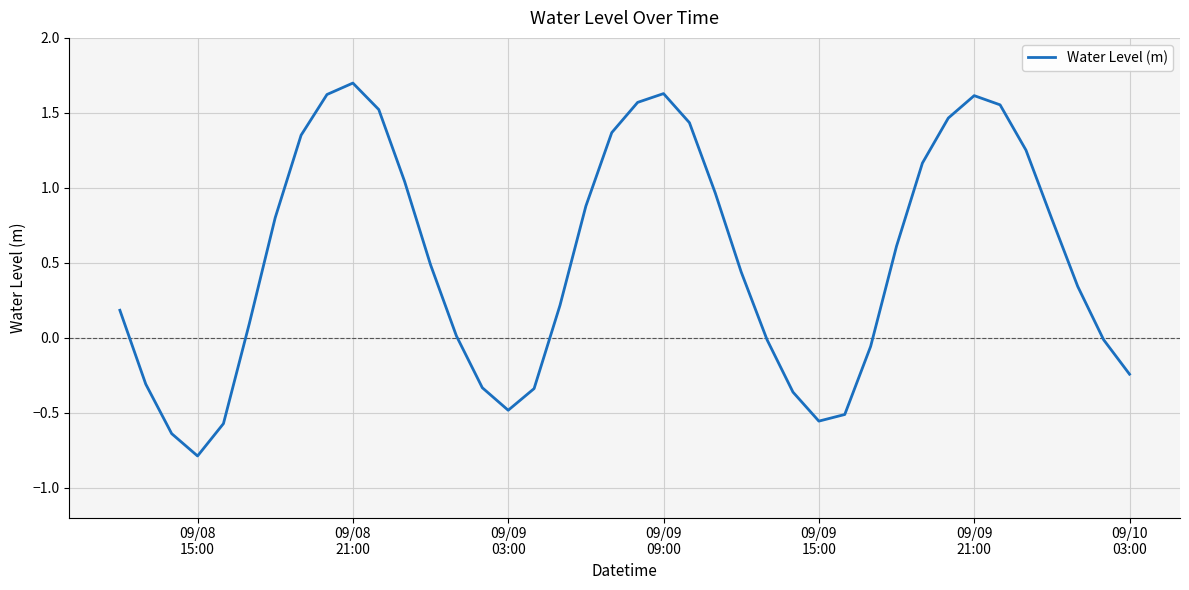

What is the difference between the maximum and minimum values?

2.5